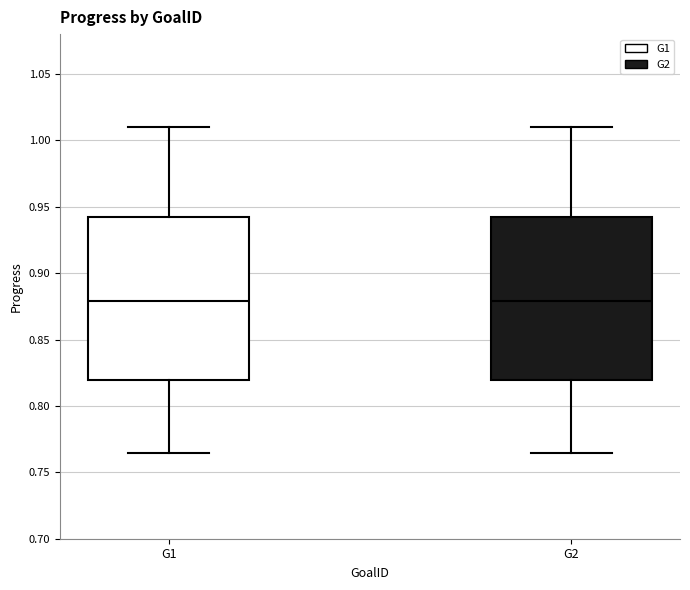

Reading left to right, transcribe this box plot: for each box, give where its median line is, the range the box spans, and where its two whiskers end, as read against the y-axis. The values are not printed on the chart, so give them approximately, as read against the axis.

G1: median 0.880, box 0.820 to 0.940, whiskers 0.765 to 1.010
G2: median 0.880, box 0.820 to 0.940, whiskers 0.765 to 1.010